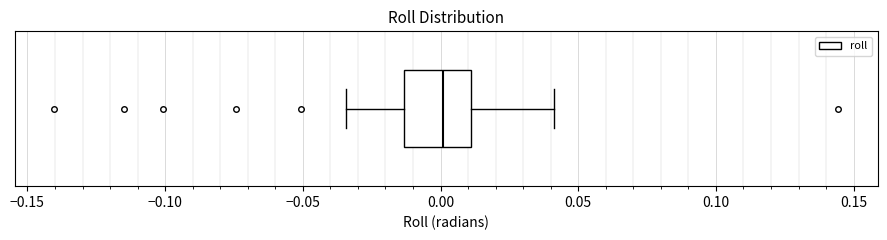

Read this box plot against the x-axis: the position of the median line, the range covered by the box, and the ends of both whiskers. The values are not printed on the chart, so give them approximately, as read against the axis.

median 0.000, box -0.015 to 0.010, whiskers -0.035 to 0.040